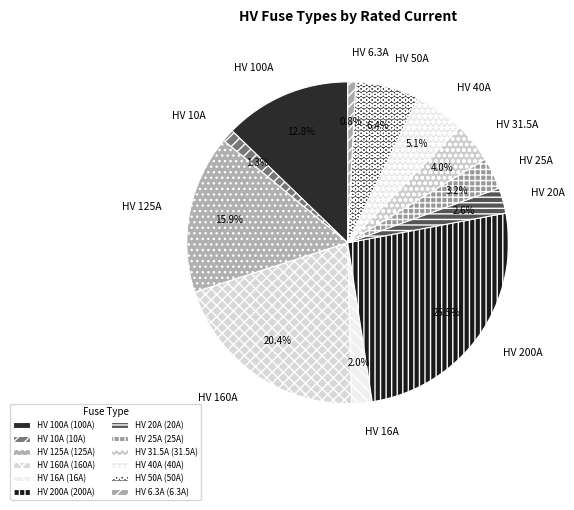

Is HV 160A the majority of the pie?

No